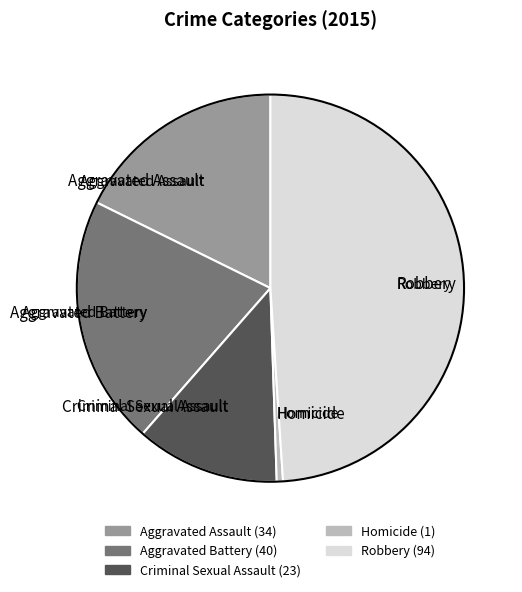

Which has a higher value, Criminal Sexual Assault or Homicide?

Criminal Sexual Assault